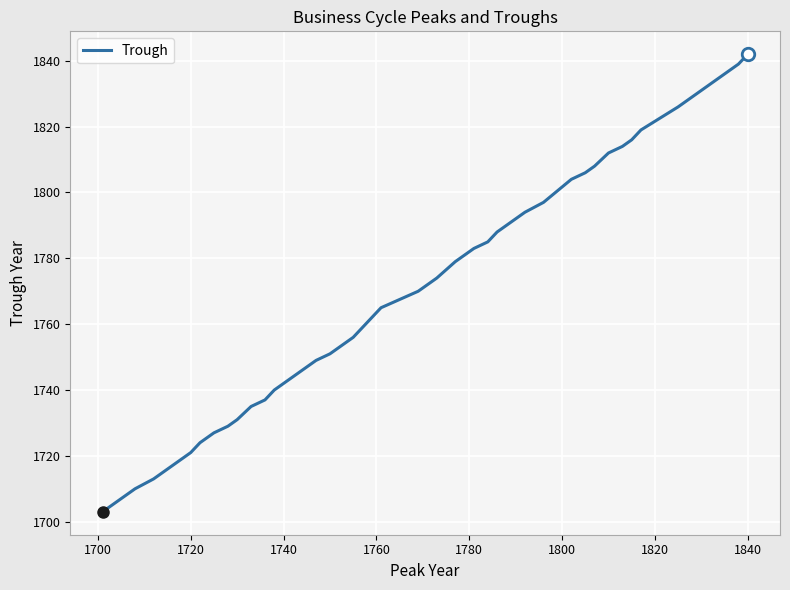

What is the minimum value shown in the chart?

1703